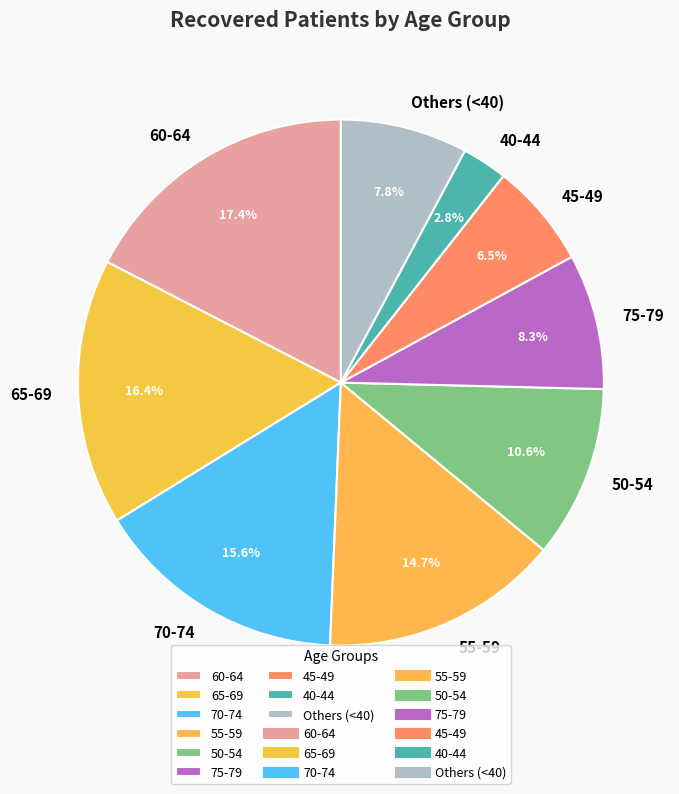

Does 40-44 represent more than half of the total?

No